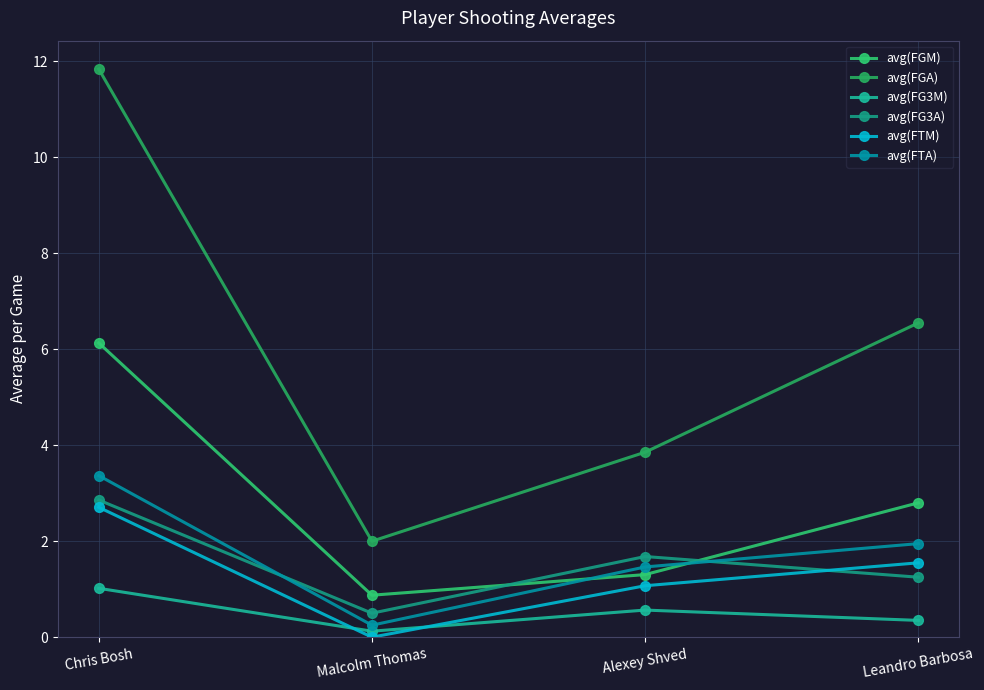

What is the difference between the maximum and second lowest values in the avg(FGM) series?

4.8